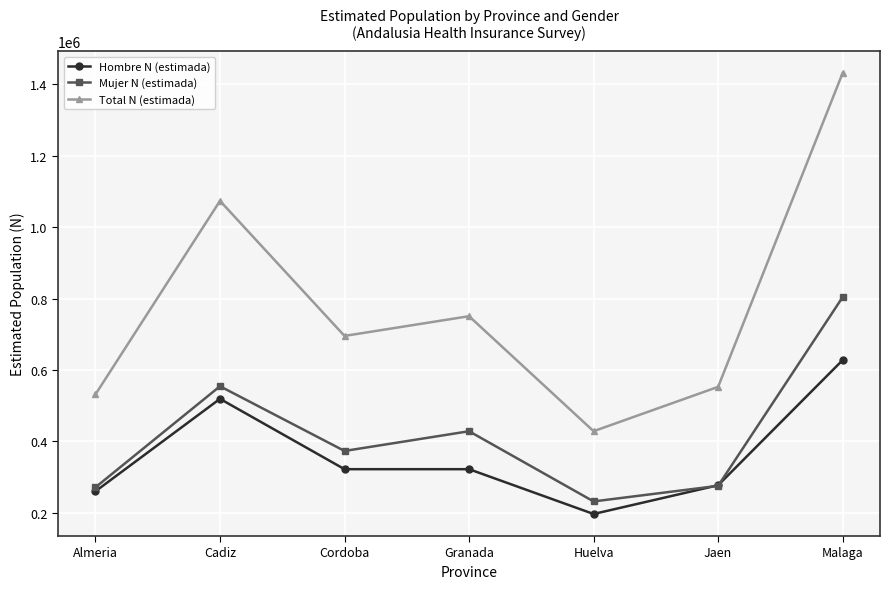

True or false: Hombre N (estimada) has a value of 219880 at Malaga.

False